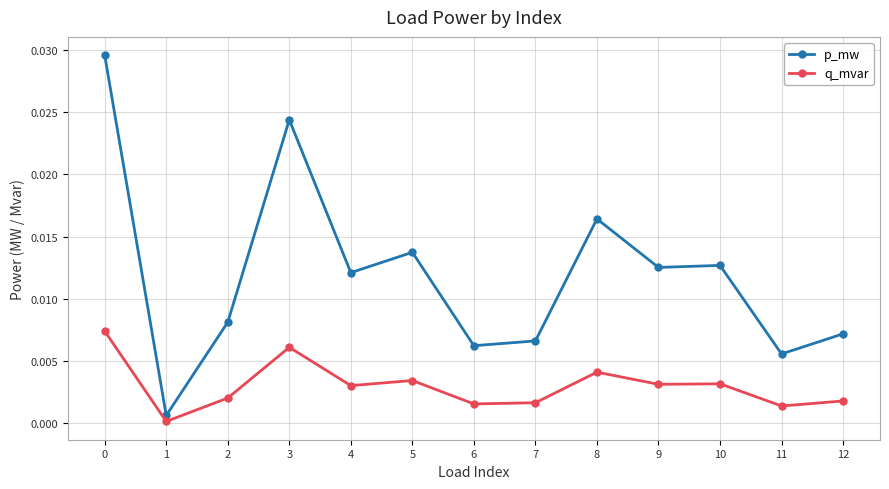

Which series has the largest total across all categories?

p_mw